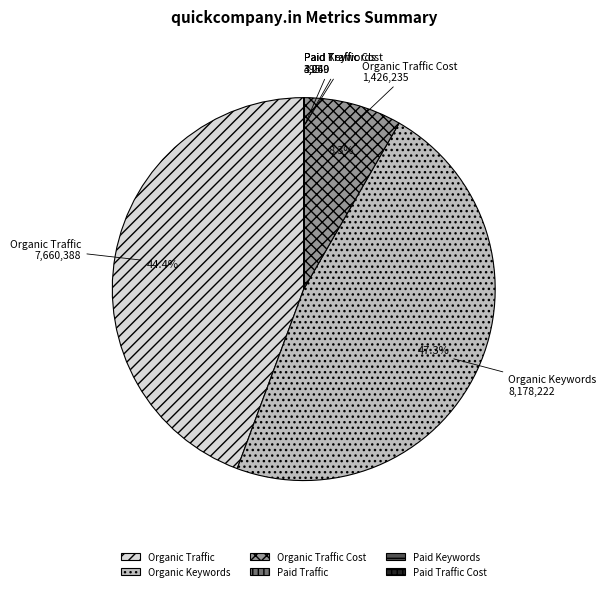

Does Organic Traffic account for over 50% of the chart?

No